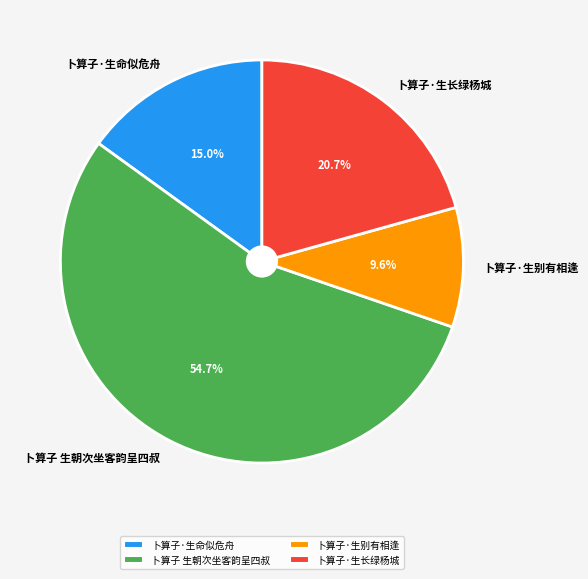

To the nearest percent, what is the difference between the largest and smallest slice percentages?

45%